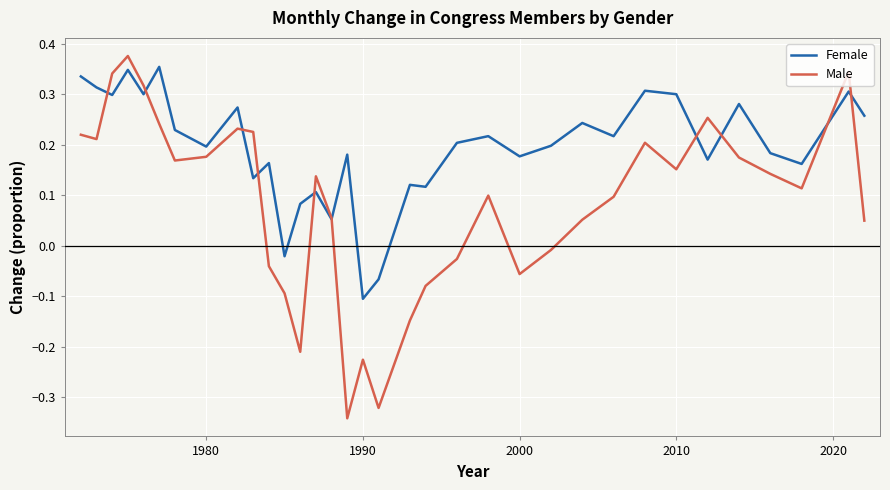

List the series in order of their overall mean, highest first.

Female, Male